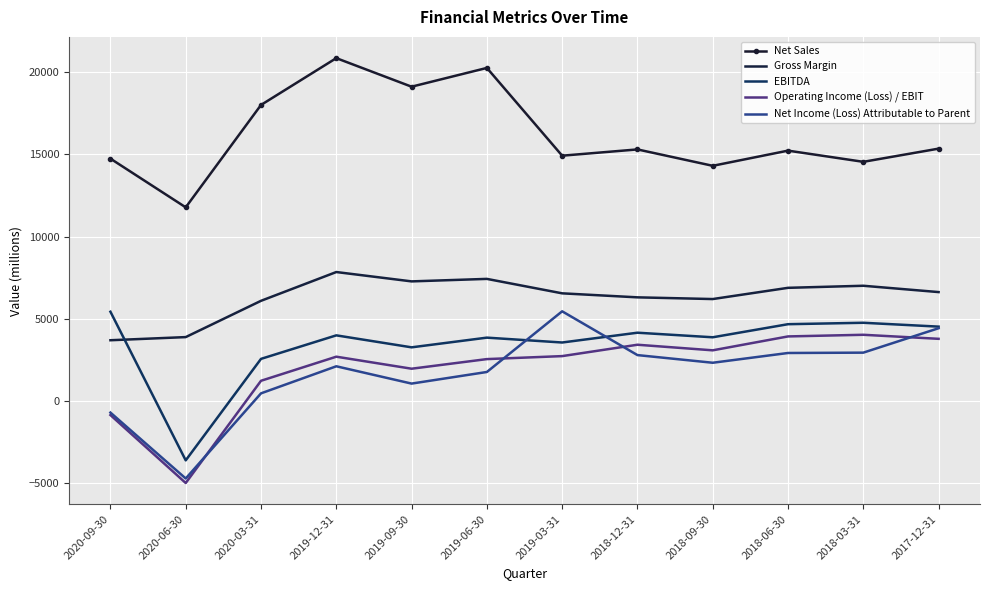

What is the difference between the highest and lowest values at 2020-09-30?

15603